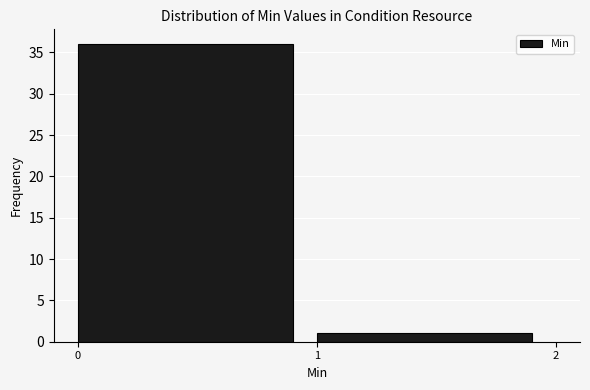

How tall is the bar that spans 0 to 1 on the x-axis? The values are not printed on the chart, so give them approximately, as read against the axis.

36